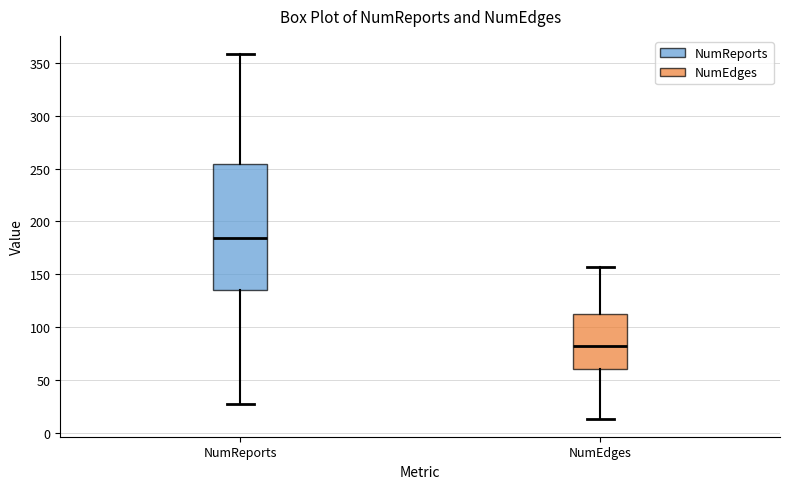

Reading left to right, read every box against the y-axis: the position of its median line, the range the box covers, and the ends of its whiskers. The values are not printed on the chart, so give them approximately, as read against the axis.

NumReports: median 185, box 135 to 255, whiskers 30 to 360
NumEdges: median 80, box 60 to 110, whiskers 15 to 155